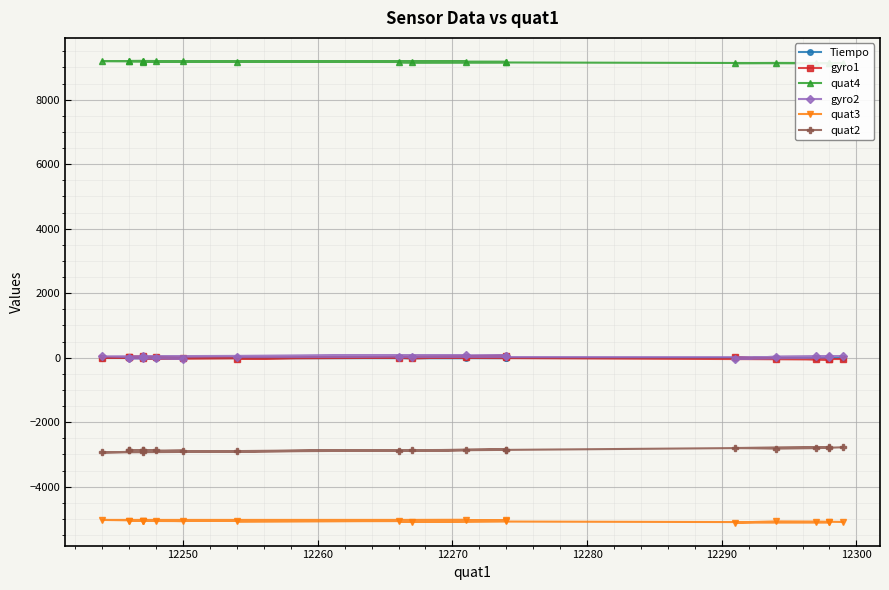

How many interior local peaks does the gyro1 series have?

6